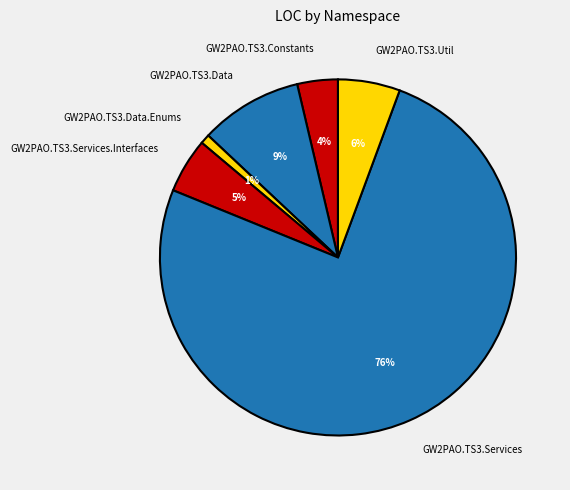

To the nearest percent, what portion does GW2PAO.TS3.Data.Enums represent?

1%